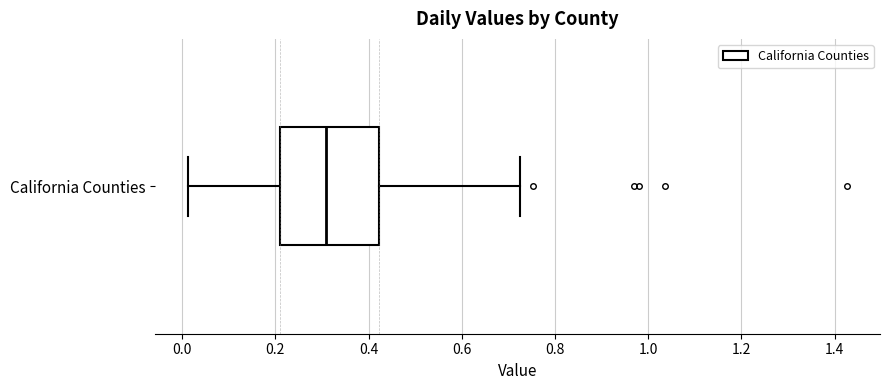

Transcribe this box plot: give where the median line is, the range the box spans, and where the two whiskers end, as read against the x-axis. The values are not printed on the chart, so give them approximately, as read against the axis.

median 0.30, box 0.20 to 0.42, whiskers 0.02 to 0.72